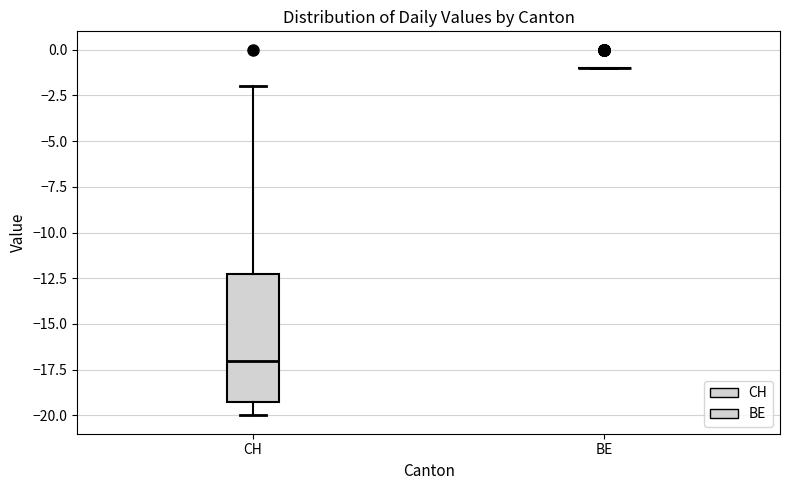

Reading left to right, transcribe this box plot: for each box, give where its median line is, the range the box spans, and where its two whiskers end, as read against the y-axis. The values are not printed on the chart, so give them approximately, as read against the axis.

CH: median -17, box -19 to -12, whiskers -20 to -2
BE: box collapsed to a line at -1, whiskers -1 to -1